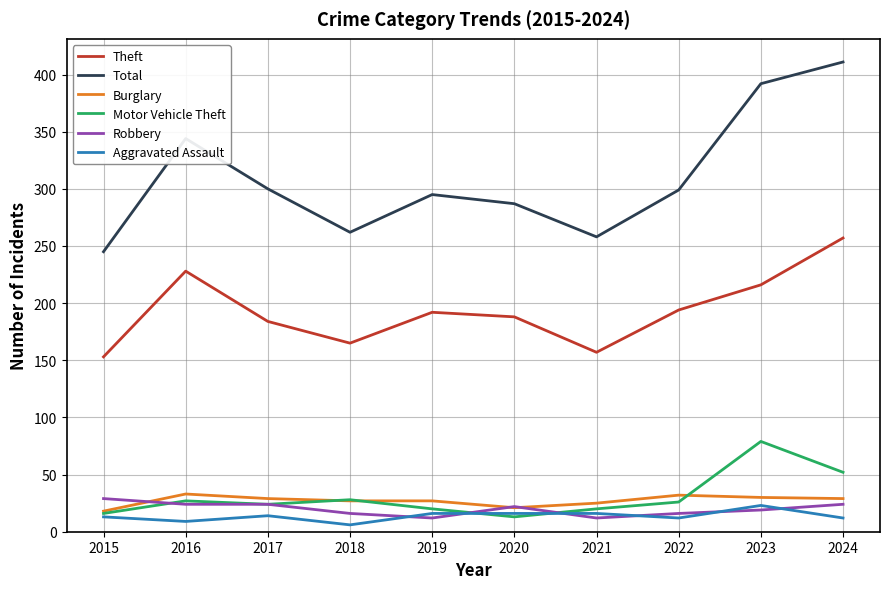

The Total series shows 179 at 2018. True or false?

False